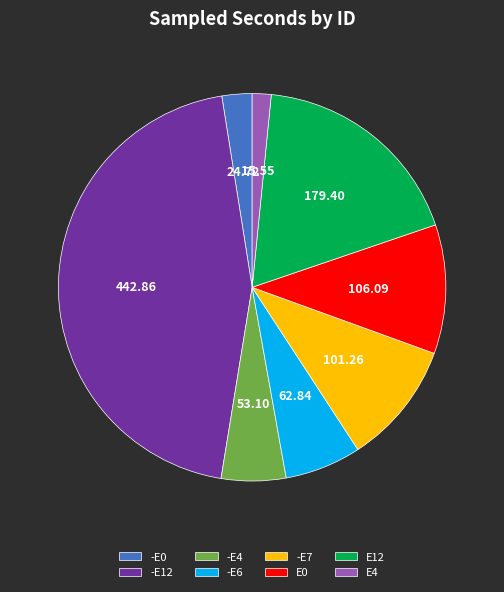

How many slices are in this pie chart?

8